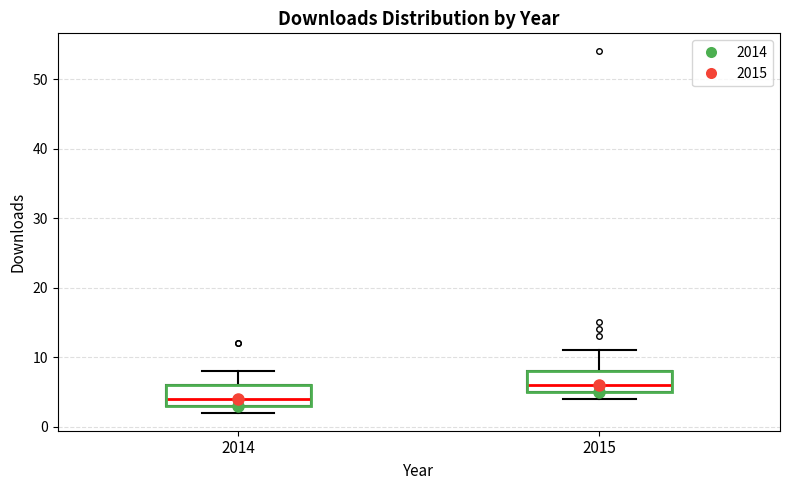

Which box's median line is the lowest?

2014